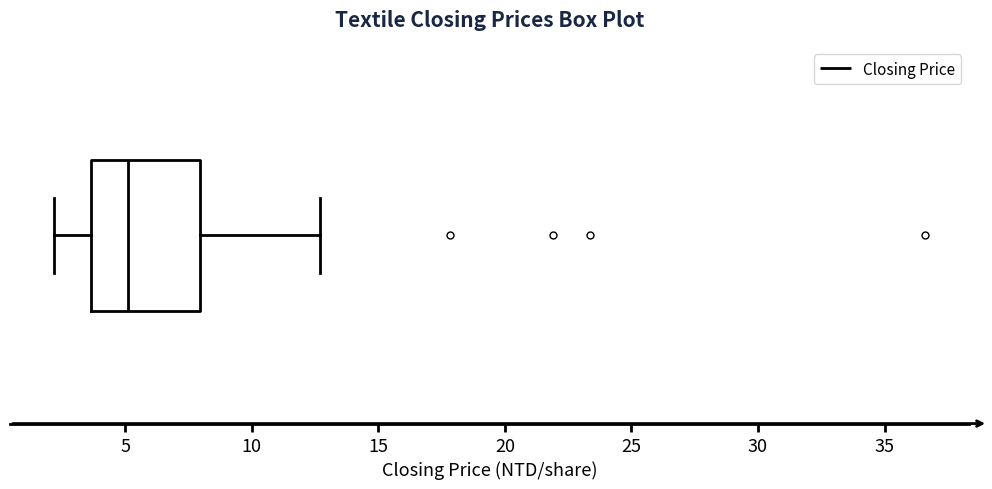

Read this box plot against the x-axis: the position of the median line, the range covered by the box, and the ends of both whiskers. The values are not printed on the chart, so give them approximately, as read against the axis.

median 5.0, box 3.5 to 8.0, whiskers 2.0 to 12.5